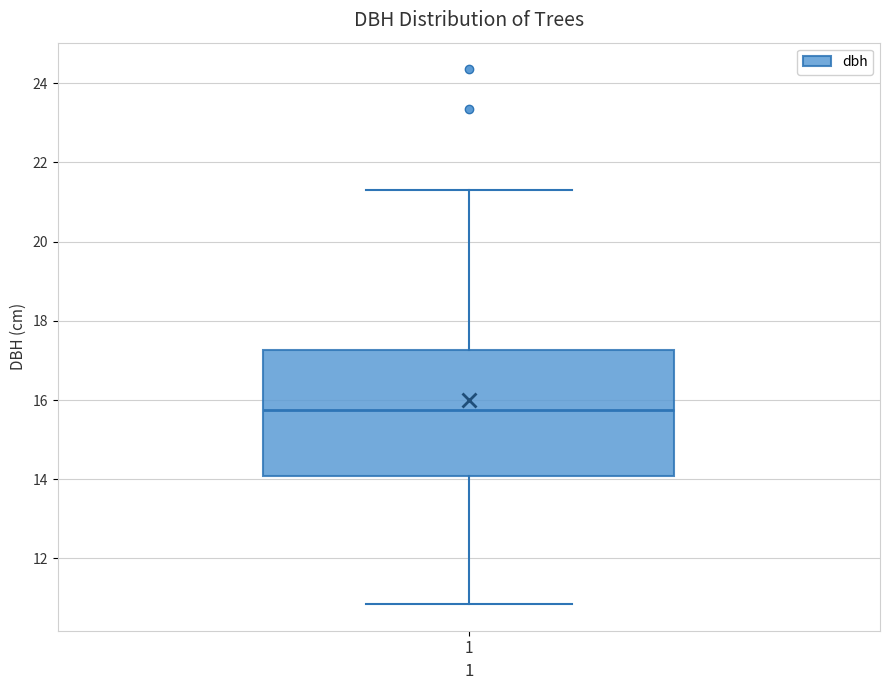

Where does the median line of the box at x = 1 sit on the y-axis? The values are not printed on the chart, so give them approximately, as read against the axis.

15.8